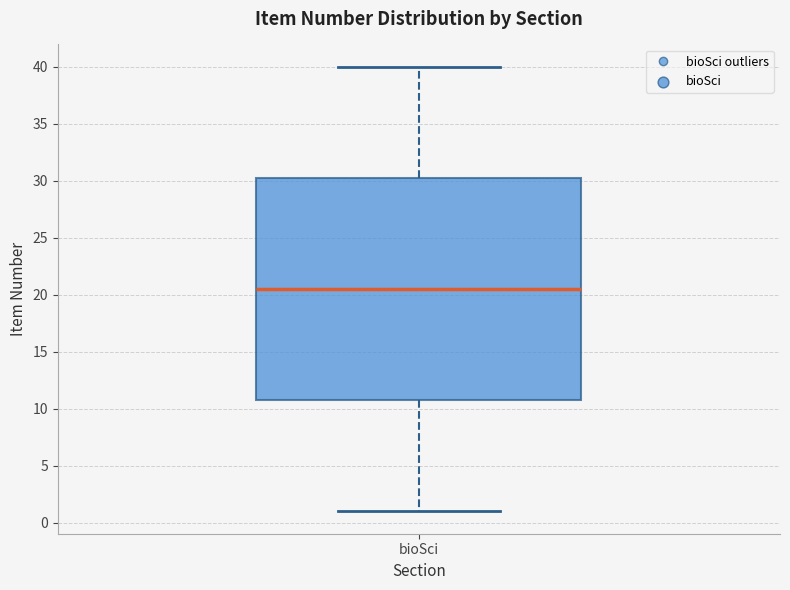

Where is the lower edge of the box for bioSci on the y-axis? The values are not printed on the chart, so give them approximately, as read against the axis.

11.0